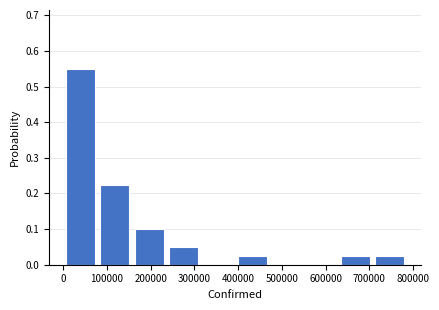

Reading left to right, transcribe this chart: for each bar, give the range it covers on the x-axis and its height. Neither the bar edges nor the heights are printed on the chart, so give them approximately, as read against the axes.

0 to 80000: 0.55
80000 to 160000: 0.23
160000 to 240000: 0.10
240000 to 310000: 0.05
310000 to 390000: 0
390000 to 470000: 0.03
470000 to 550000: 0
550000 to 630000: 0
630000 to 710000: 0.03
710000 to 790000: 0.03